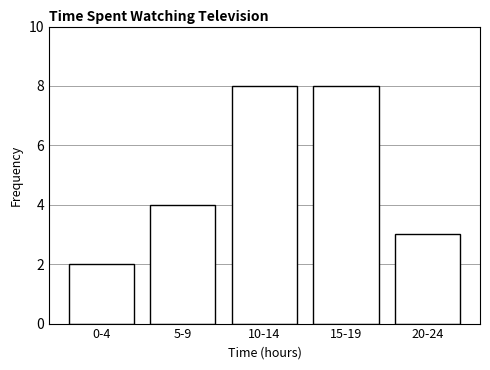

Reading left to right, transcribe all the data shown in this chart.

0-4=2	5-9=4	10-14=8	15-19=8	20-24=3